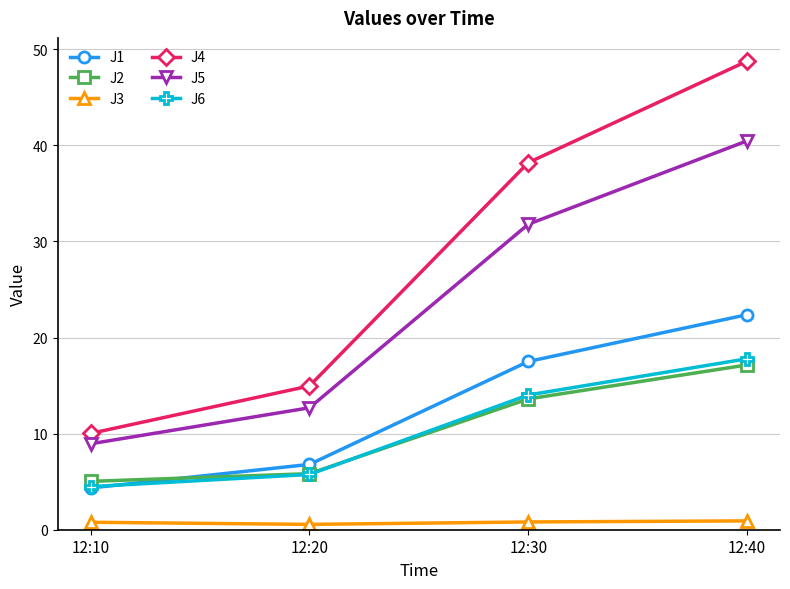

Does the chart have visible grid lines?

Yes